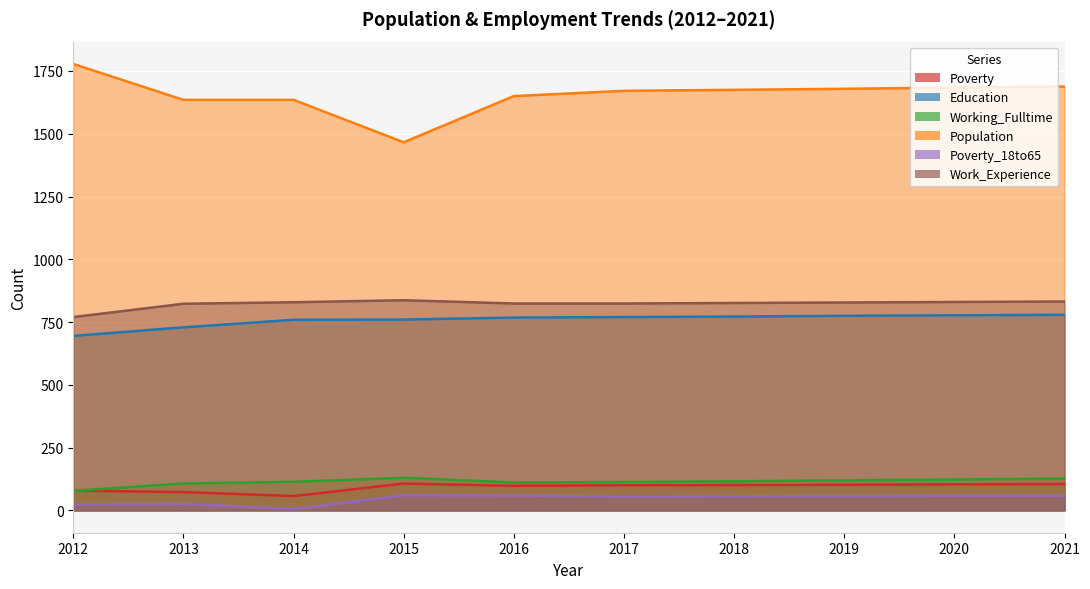

True or false: Education has more than 0 points higher than both neighbors.

False